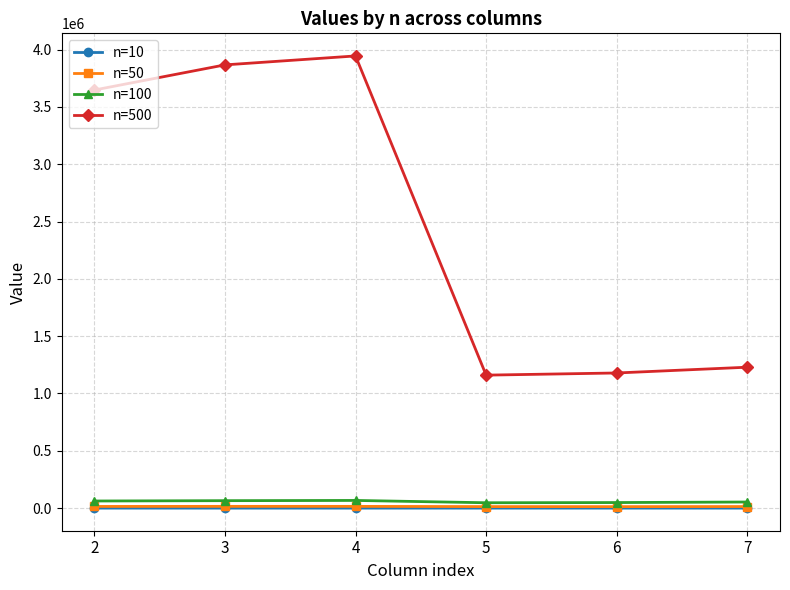

What is the value of the n=500 point at the 2nd from the left?

3866177.8